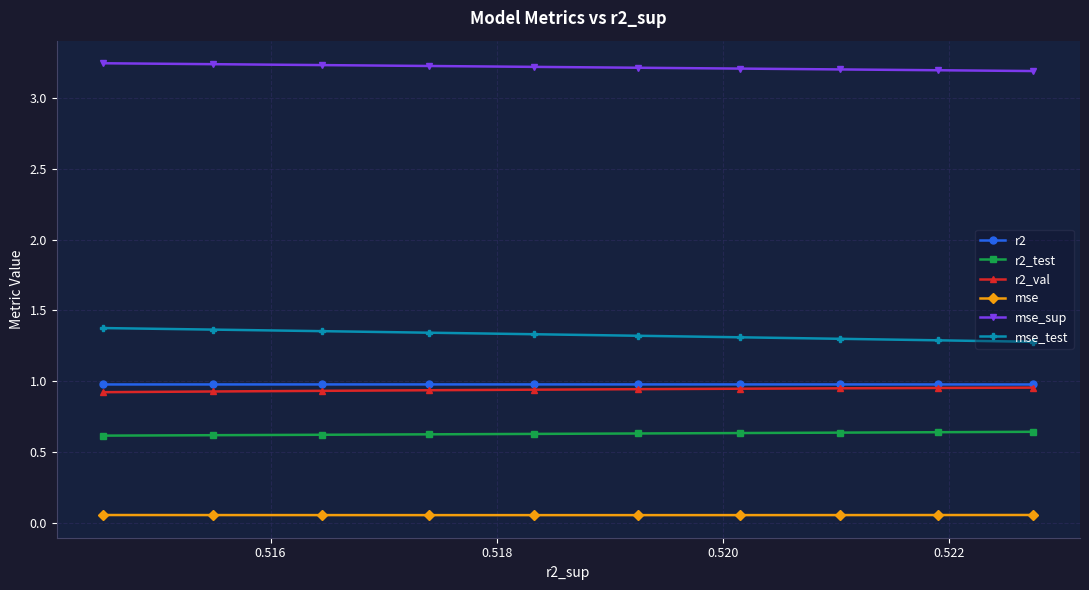

True or false: mse and mse_sup cross at least once.

False